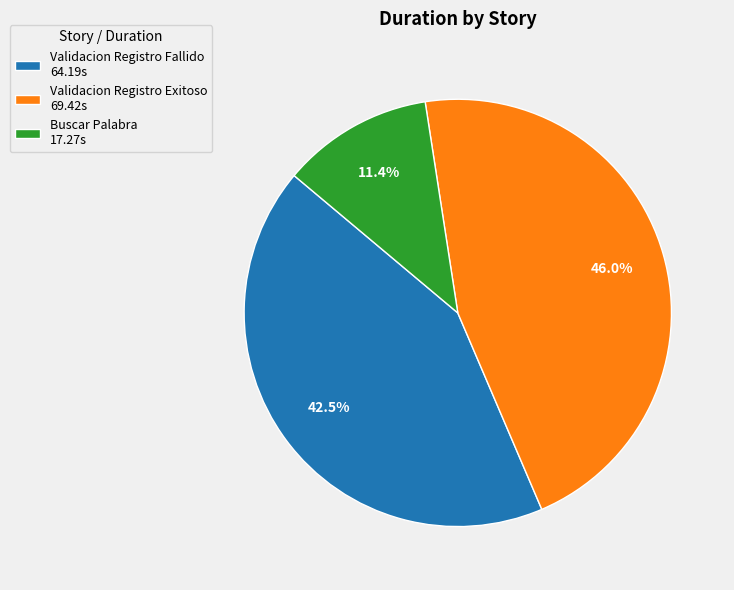

What is the ratio of the value at Validacion Registro Fallido 64.19s to the value at Validacion Registro Exitoso 69.42s?

0.9